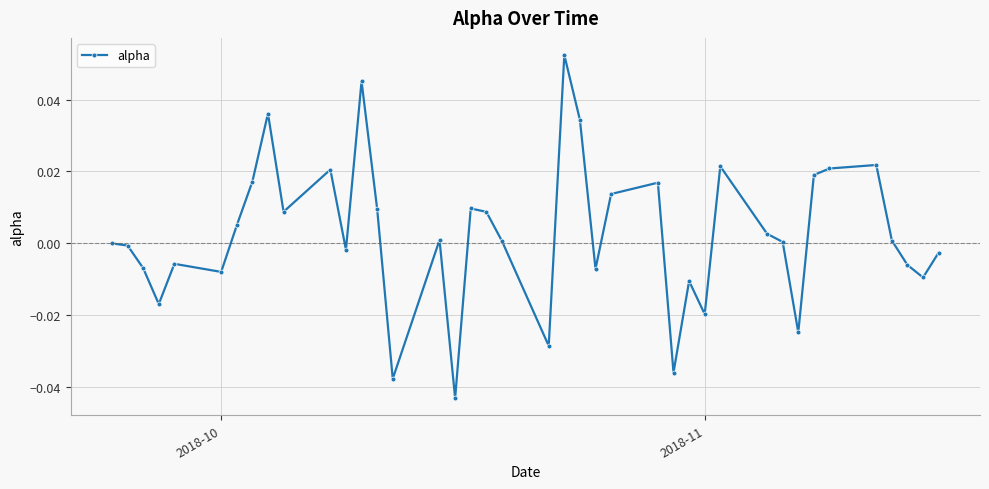

True or false: the data has more than 2 interior local peaks.

True